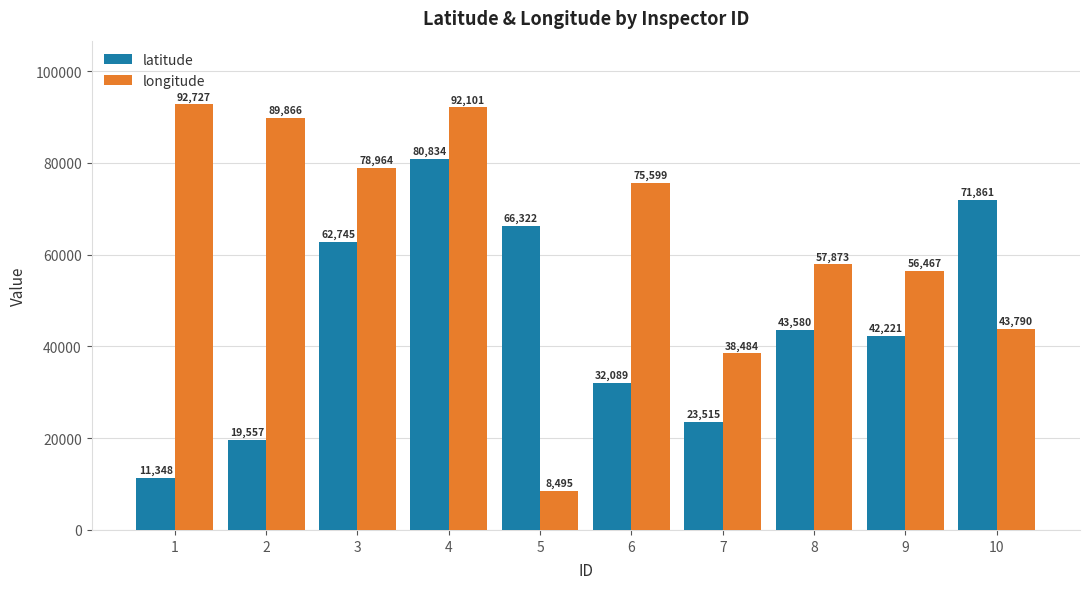

What is the difference between the latitude values at 3 and 4?

18089